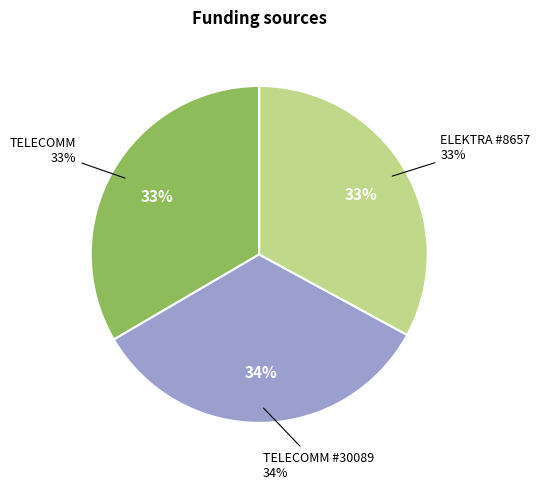

Rank the categories by value from highest to lowest.

TELECOMM - #TELECOMM-30089 - ATZALAN - P, TELECOMM, ELEKTRA - #8657 - ATZALAN - DAZ PLAN DE